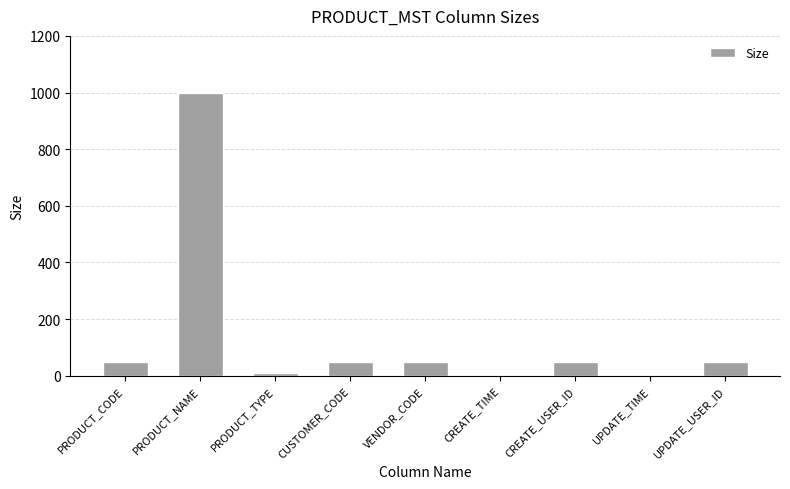

Which has a higher value, PRODUCT_CODE or PRODUCT_NAME?

PRODUCT_NAME